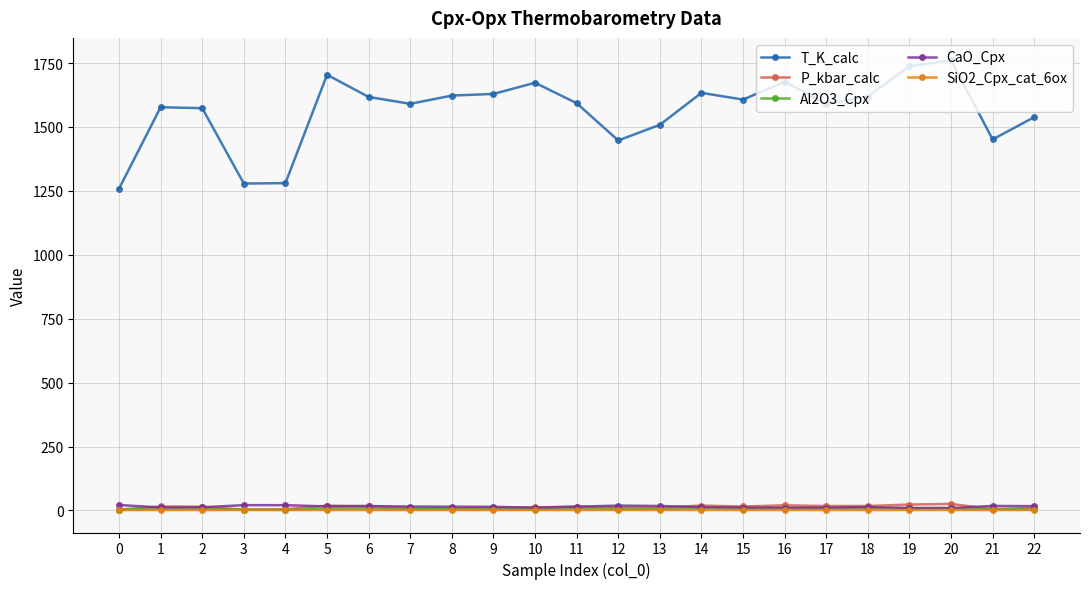

Which series has the largest total across all categories?

T_K_calc